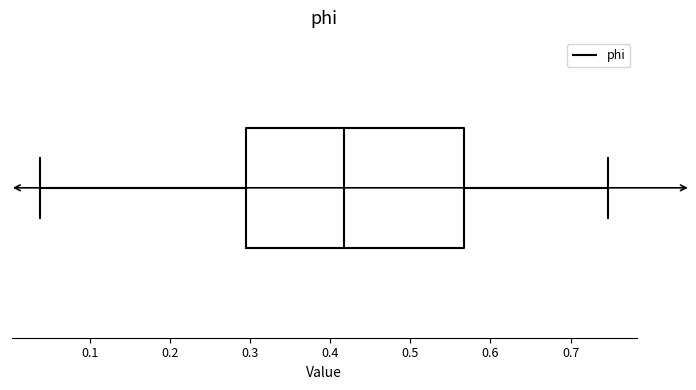

Where is the right edge of the box on the x-axis? The values are not printed on the chart, so give them approximately, as read against the axis.

0.57